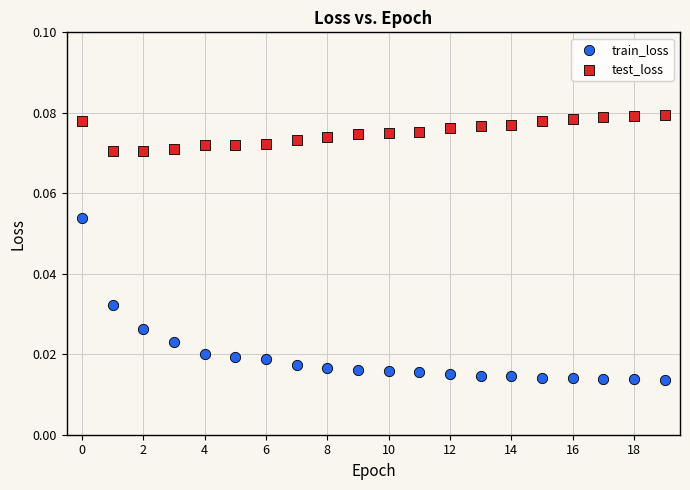

Which series has the largest Y range (max minus min)?

train_loss